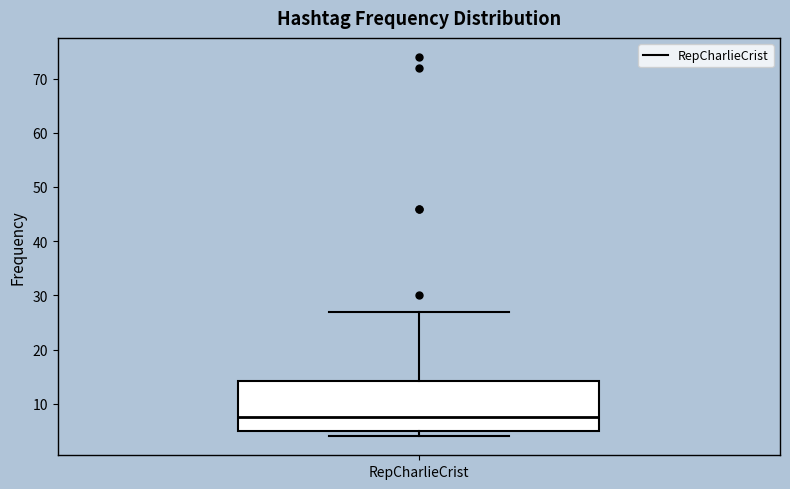

Where is the lower edge of the box for RepCharlieCrist on the y-axis? The values are not printed on the chart, so give them approximately, as read against the axis.

5